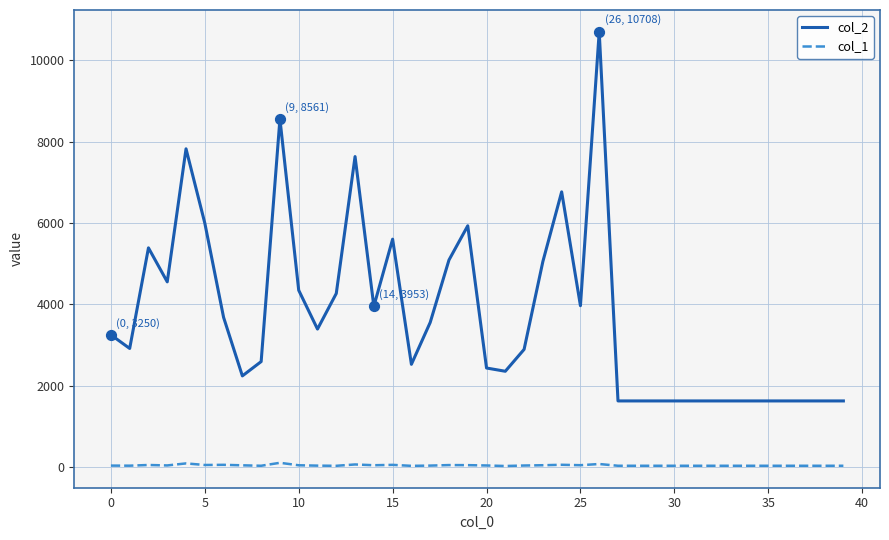

Which series has the largest total across all categories?

col_2